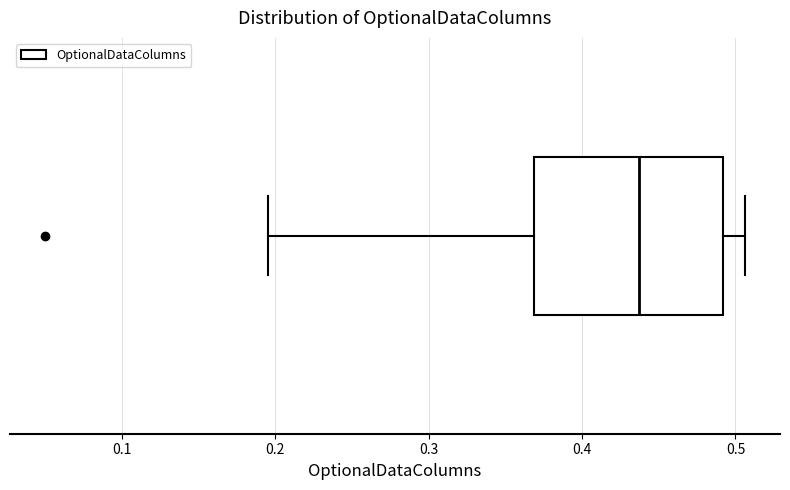

Read this box plot against the x-axis: the position of the median line, the range covered by the box, and the ends of both whiskers. The values are not printed on the chart, so give them approximately, as read against the axis.

median 0.44, box 0.37 to 0.49, whiskers 0.20 to 0.51